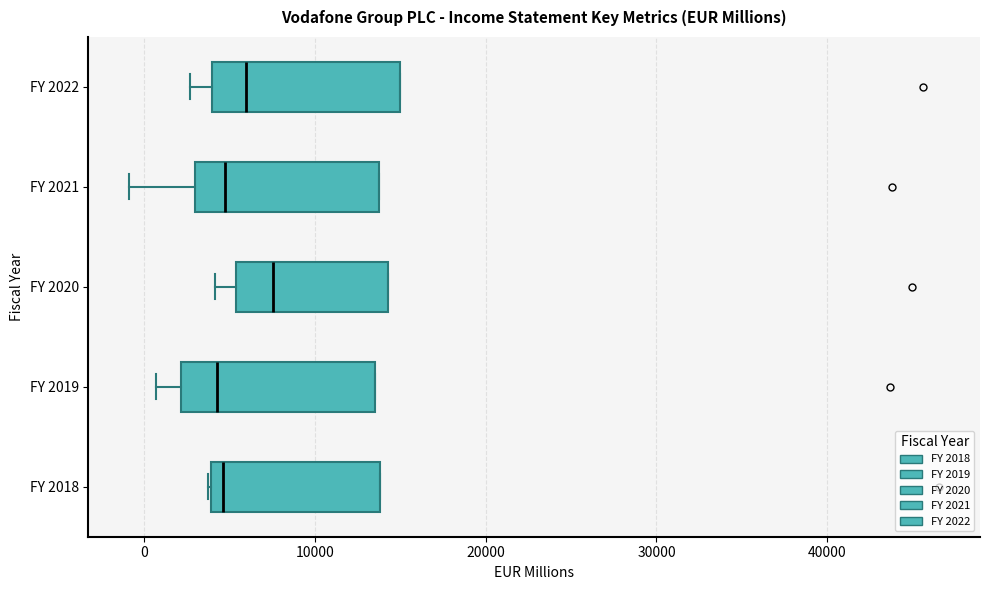

Where is the right edge of the box for FY 2021 on the x-axis? The values are not printed on the chart, so give them approximately, as read against the axis.

14000